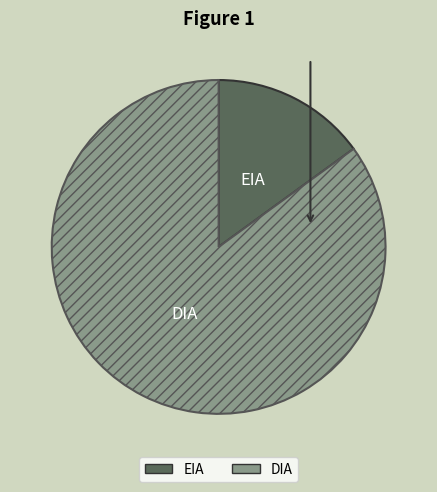

How many slices are in this pie chart?

2